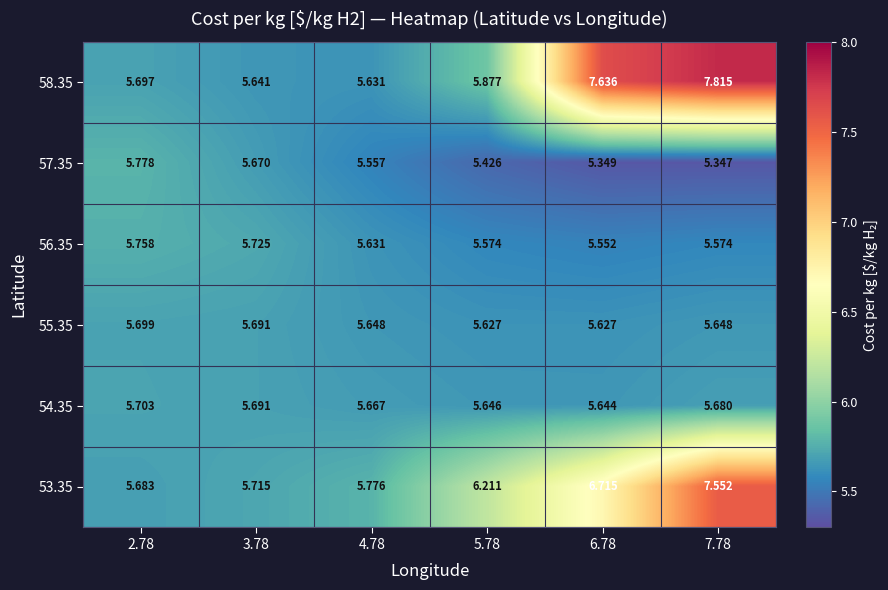

Which category has the highest value across all series?

7.78